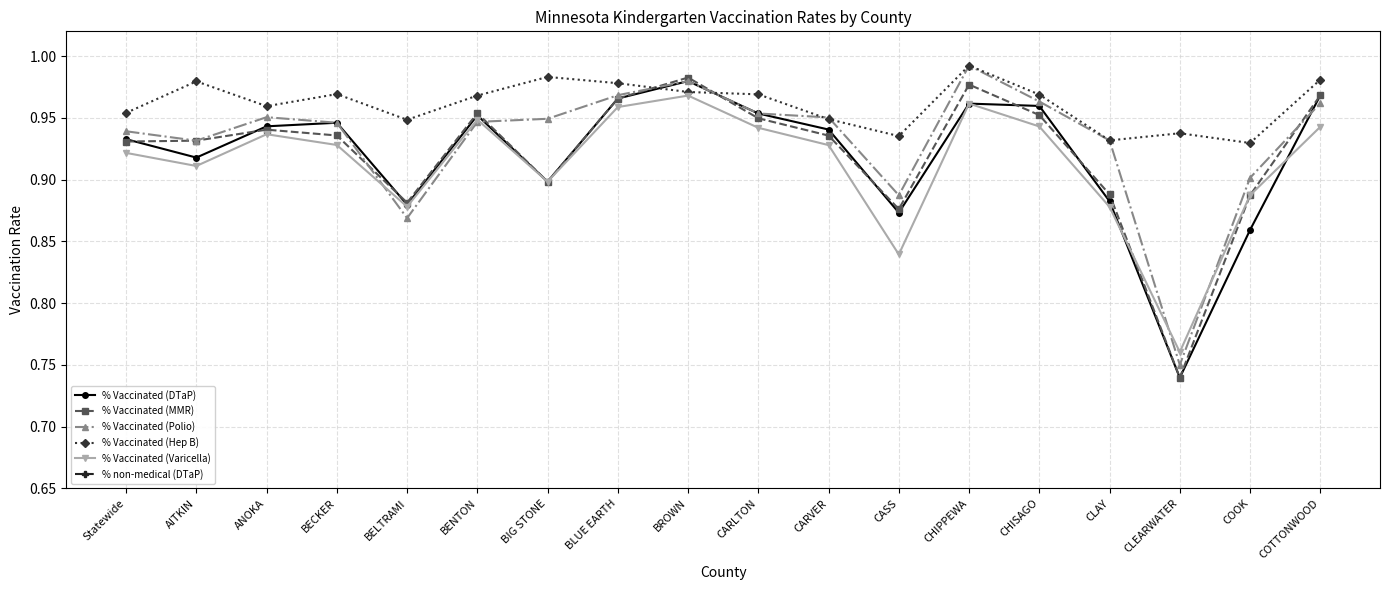

What is the highest value of the % Vaccinated (Hep B) series?

1.0